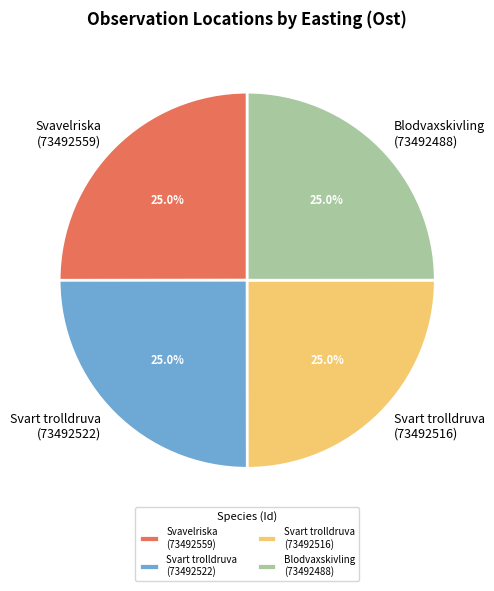

Is there any slice that represents more than half of the pie?

No